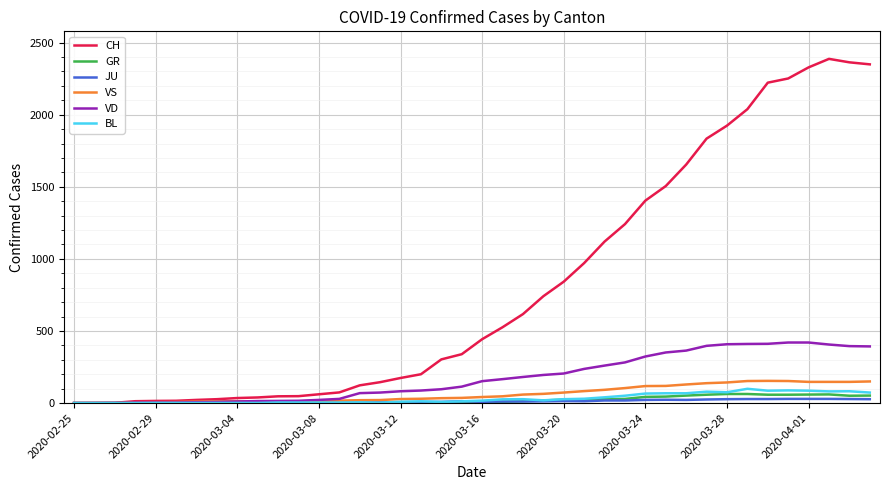

What is the greatest value displayed?

2387